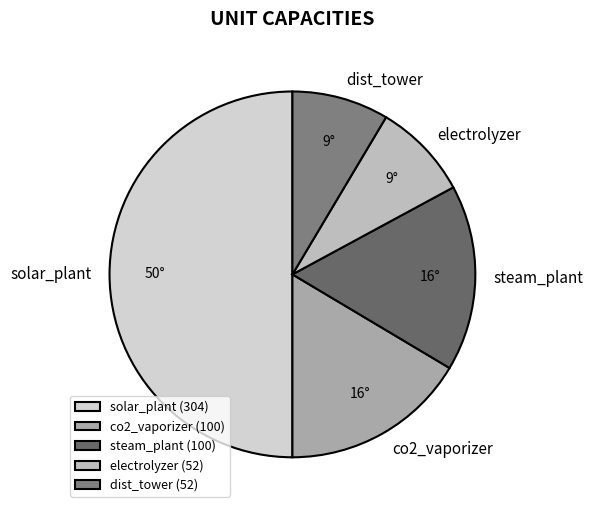

Count the number of slices in the pie.

5